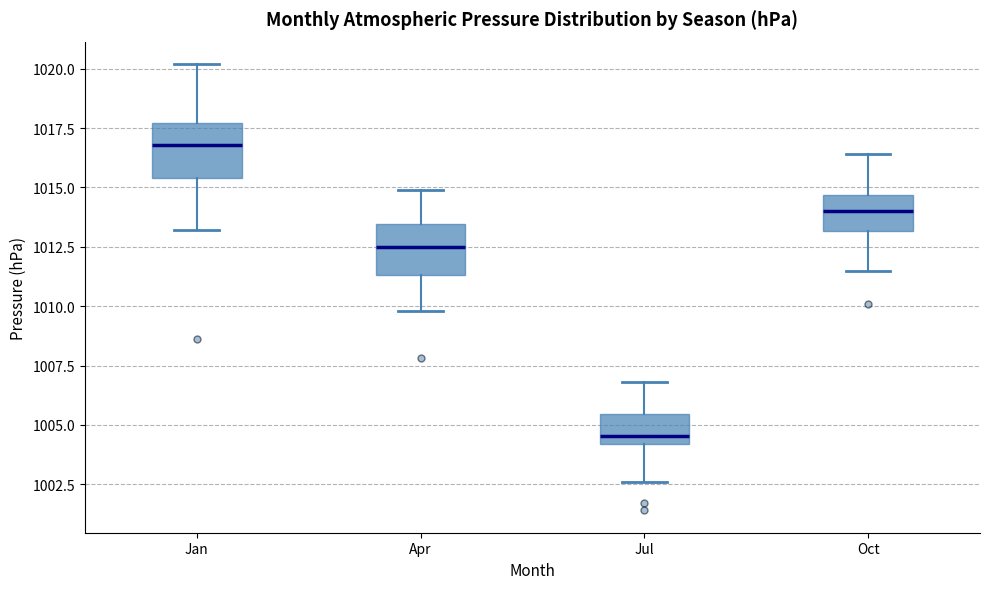

Reading left to right, transcribe this box plot: for each box, give where its median line is, the range the box spans, and where its two whiskers end, as read against the y-axis. The values are not printed on the chart, so give them approximately, as read against the axis.

Jan: median 1017.0, box 1015.5 to 1017.5, whiskers 1013.0 to 1020.0
Apr: median 1012.5, box 1011.5 to 1013.5, whiskers 1010.0 to 1015.0
Jul: median 1004.5, box 1004.0 to 1005.5, whiskers 1002.5 to 1007.0
Oct: median 1014.0, box 1013.0 to 1014.5, whiskers 1011.5 to 1016.5